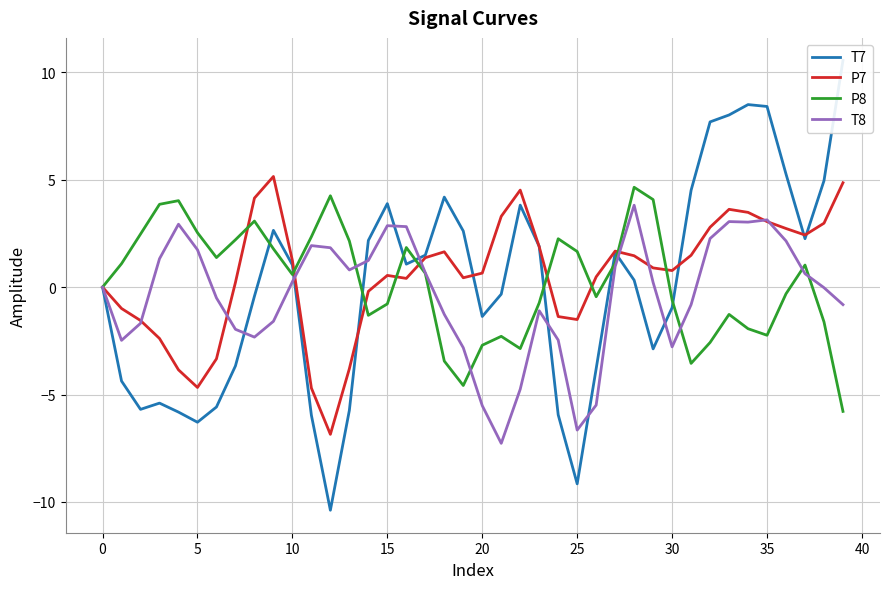

The P7 series shows 9.2 at 40. True or false?

False